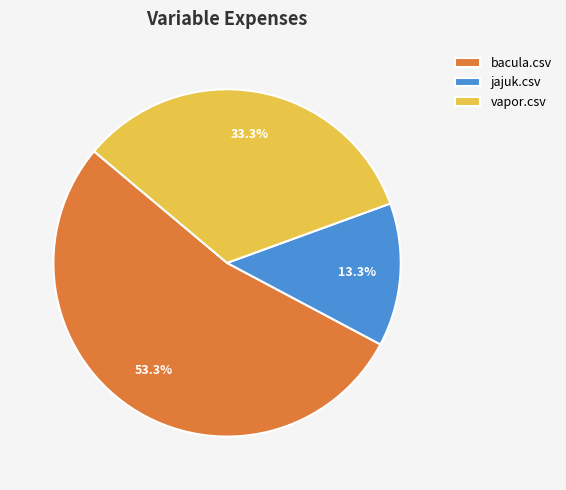

What percentage is NOT represented by vapor.csv?

66.7%